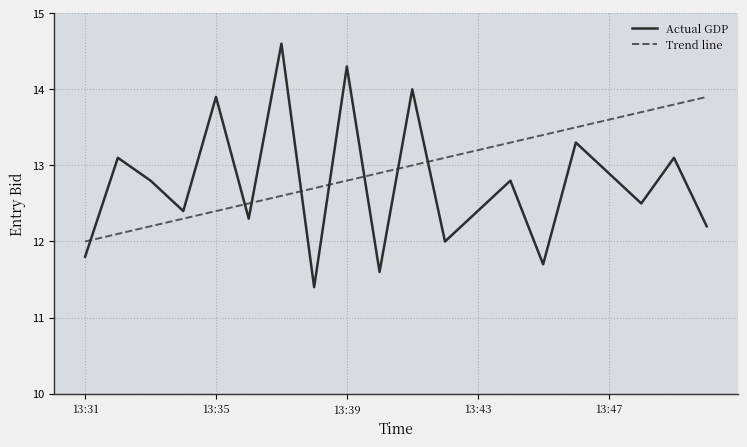

How many distinct data groups are displayed?

2